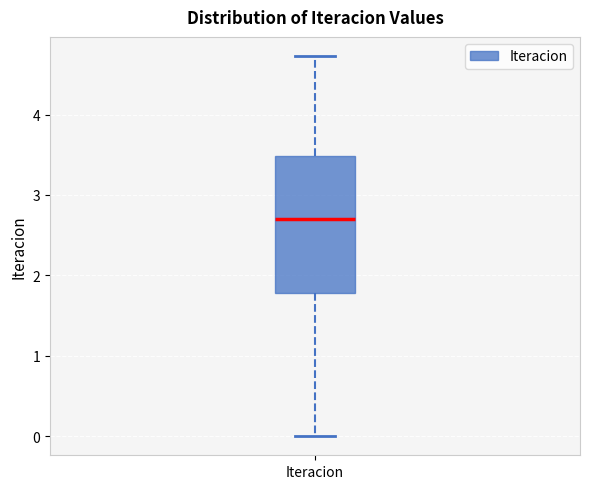

Transcribe this box plot: give where the median line is, the range the box spans, and where the two whiskers end, as read against the y-axis. The values are not printed on the chart, so give them approximately, as read against the axis.

median 2.7, box 1.8 to 3.5, whiskers 0.0 to 4.7